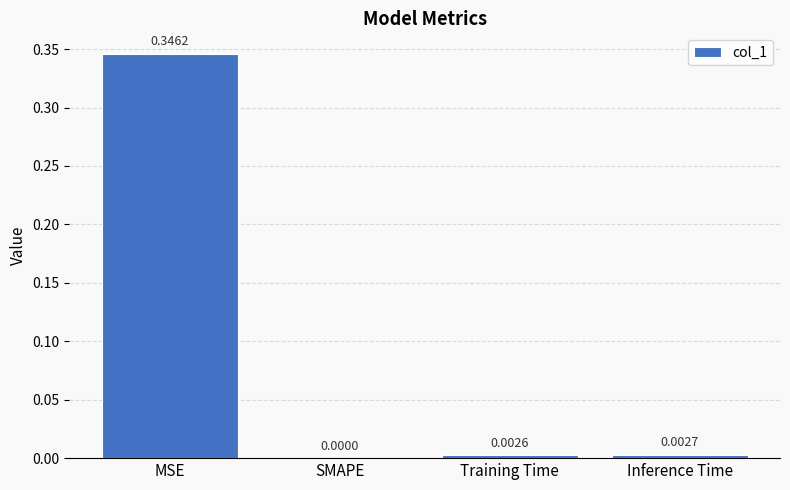

Which has a higher value, Inference Time or MSE?

MSE